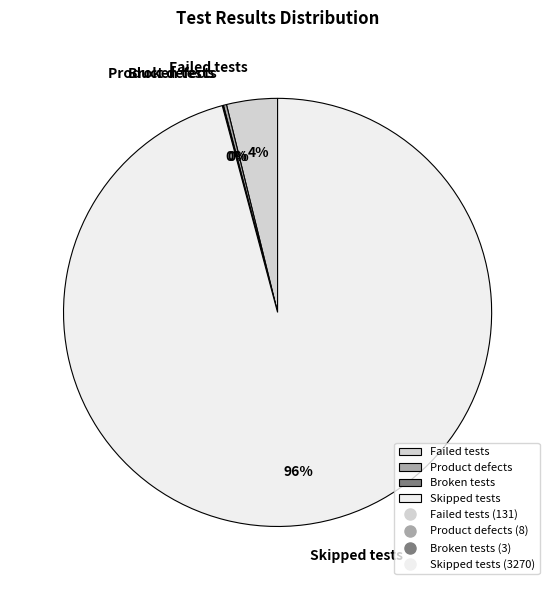

True or false: Failed tests accounts for 4% of the total.

True